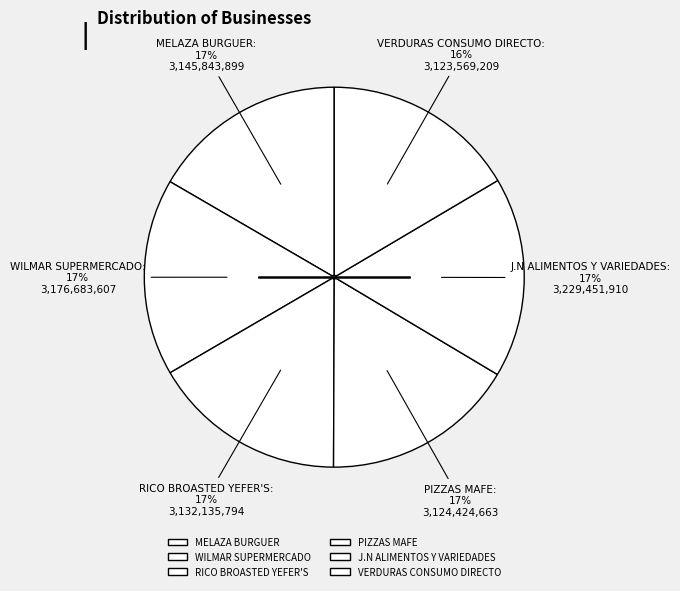

Is RICO BROASTED YEFER'S the majority of the pie?

No